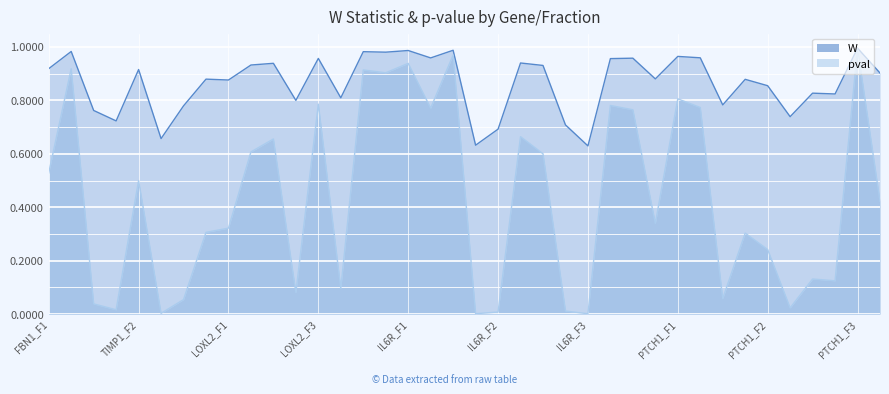

How many lines are shown in the chart?

2